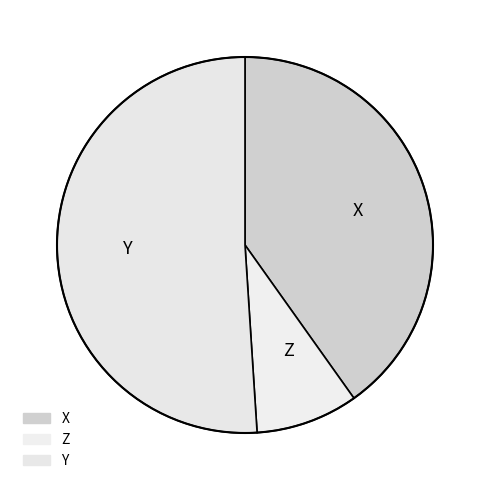

How many slices are in this pie chart?

3